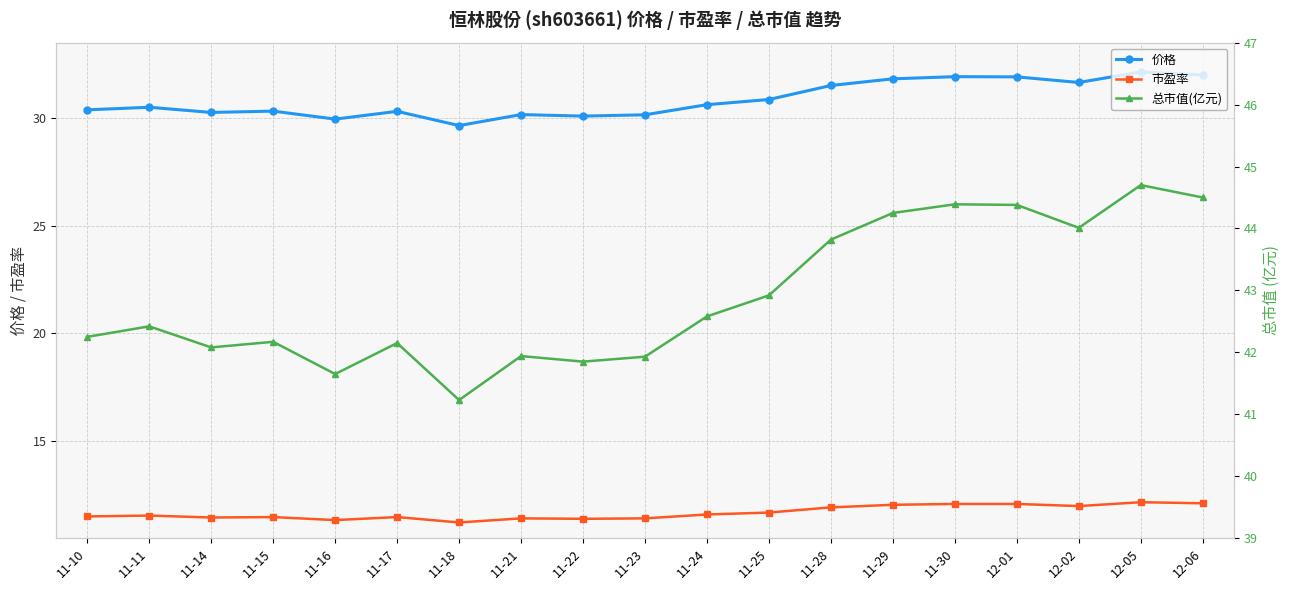

True or false: 市盈率 and 价格 cross at least once.

False